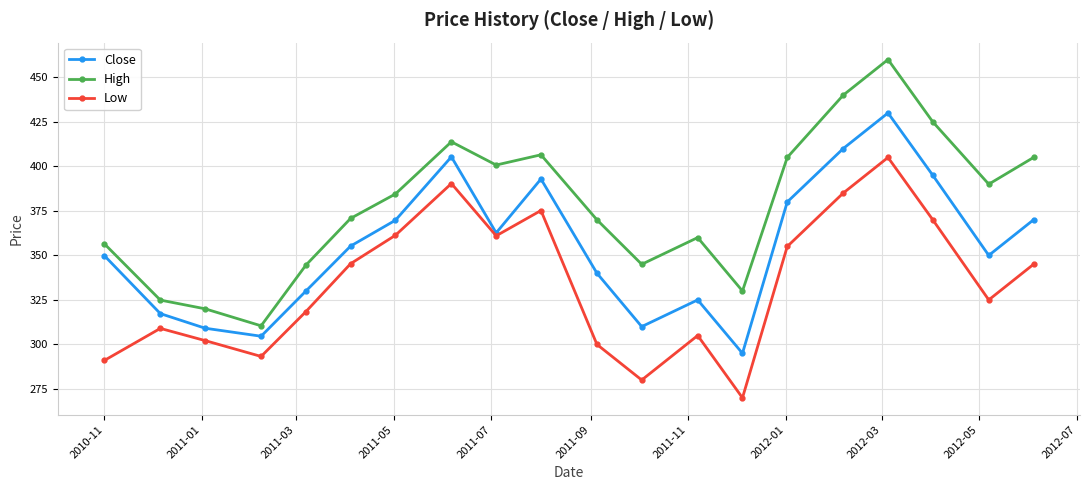

What is the minimum value shown in the chart?

270.0